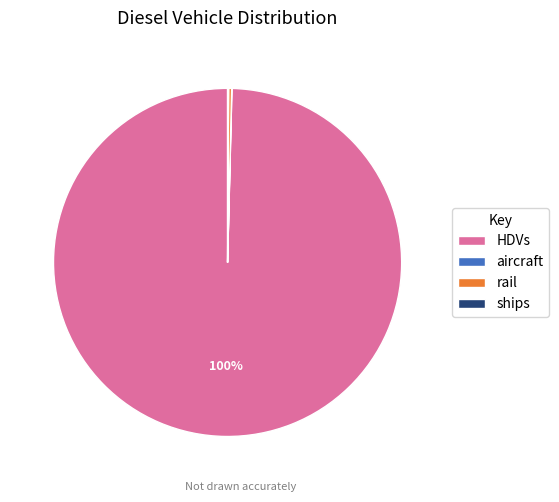

Is it true that HDVs is 100% of the pie?

True